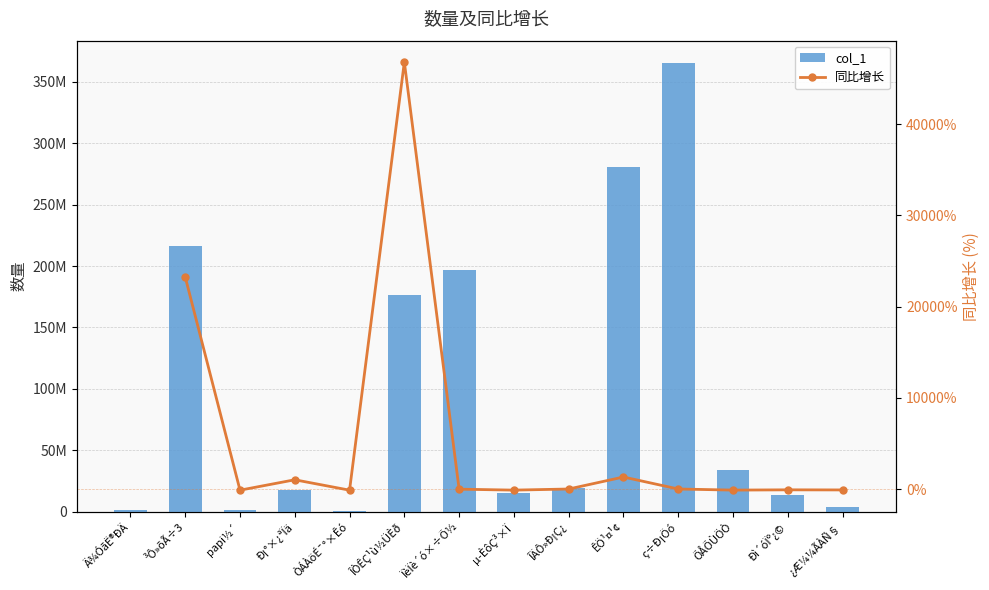

Where is the data nearest to the value 182822133?

ÎÒÊÇ¹ù½ÜÈð